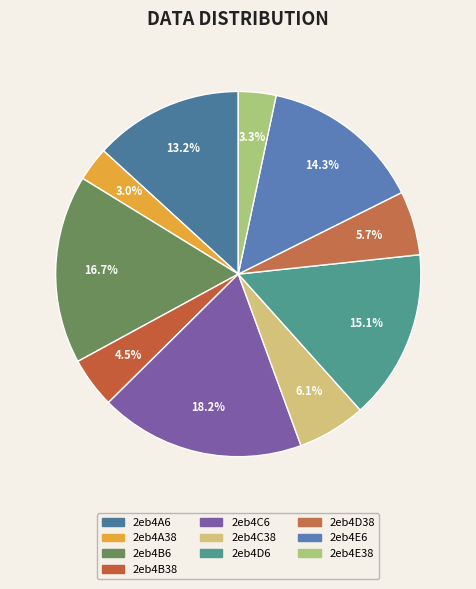

What percentage do 2eb4C6 and 2eb4A38 together represent?

21.2%